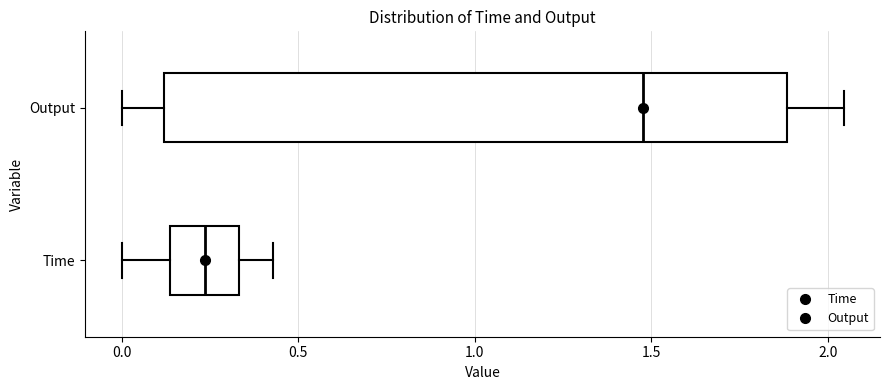

Where is the right edge of the box for Output on the x-axis? The values are not printed on the chart, so give them approximately, as read against the axis.

1.90